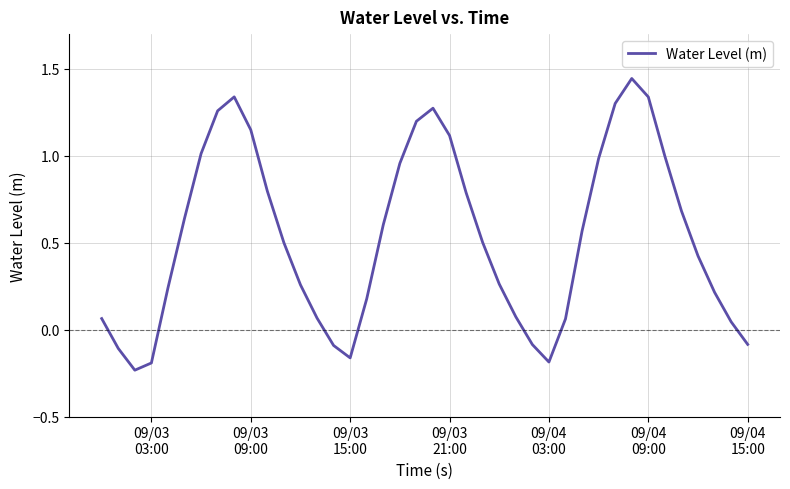

What is the difference between the maximum and minimum values?

1.7